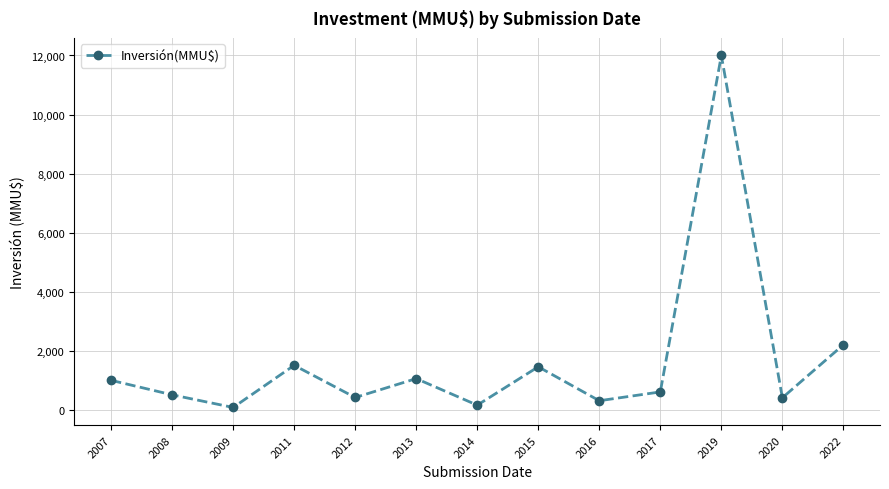

Which label corresponds to the largest value in the chart?

2019